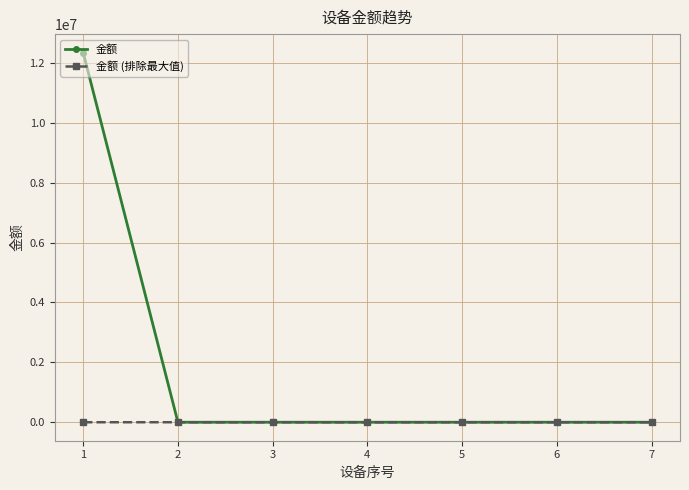

How many data points in 金额 are above 0?

3